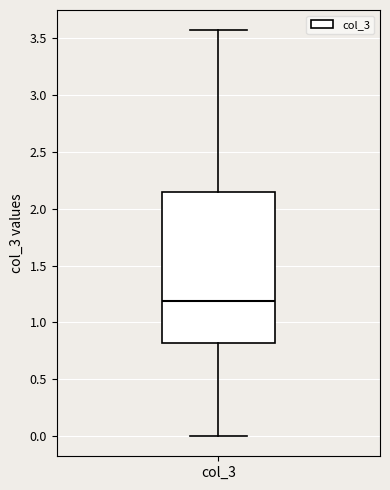

Read this box plot against the y-axis: the position of the median line, the range covered by the box, and the ends of both whiskers. The values are not printed on the chart, so give them approximately, as read against the axis.

median 1.20, box 0.80 to 2.15, whiskers 0.00 to 3.55